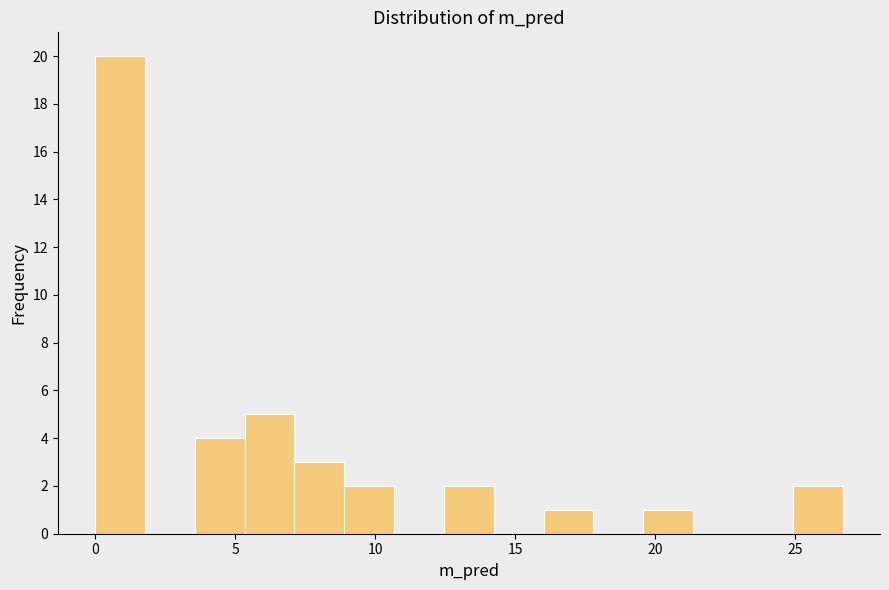

Around what value on the x-axis is the tallest bar? Give the approximate position of its centre, as read against the axis.

1.0